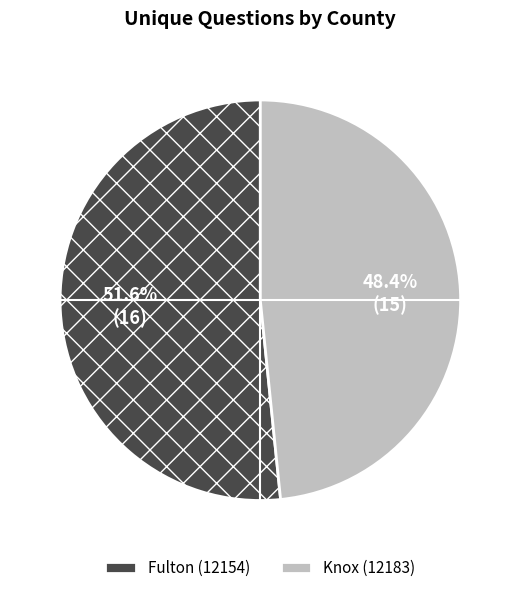

Do Fulton (12154) and Knox (12183) together represent more than half of the pie?

Yes